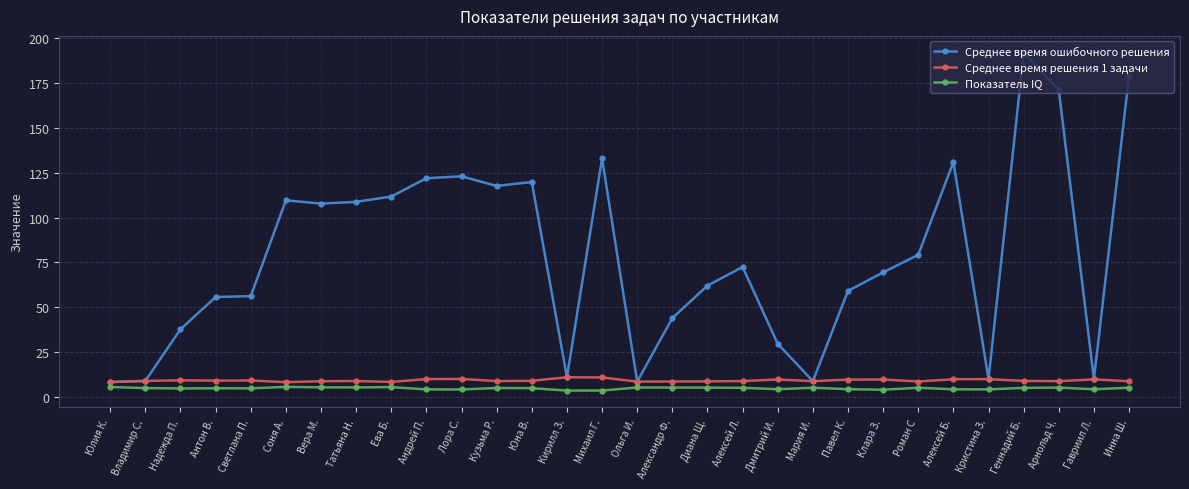

What is the total value across all series at Павел К.?

73.6